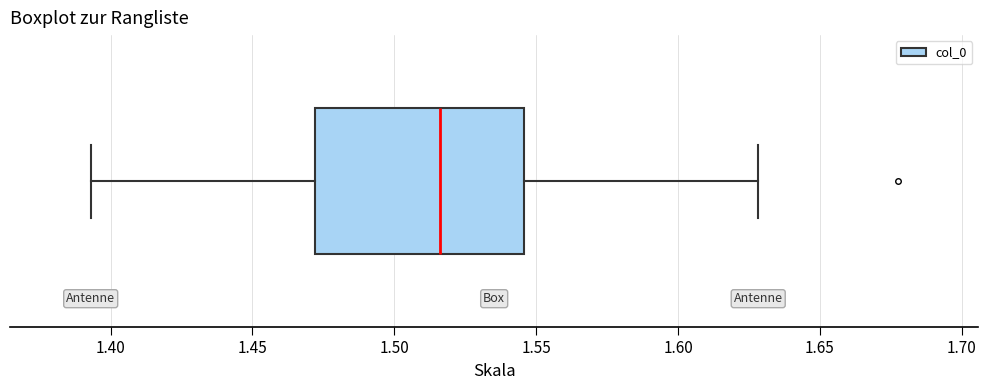

Read this box plot against the x-axis: the position of the median line, the range covered by the box, and the ends of both whiskers. The values are not printed on the chart, so give them approximately, as read against the axis.

median 1.515, box 1.470 to 1.545, whiskers 1.395 to 1.630